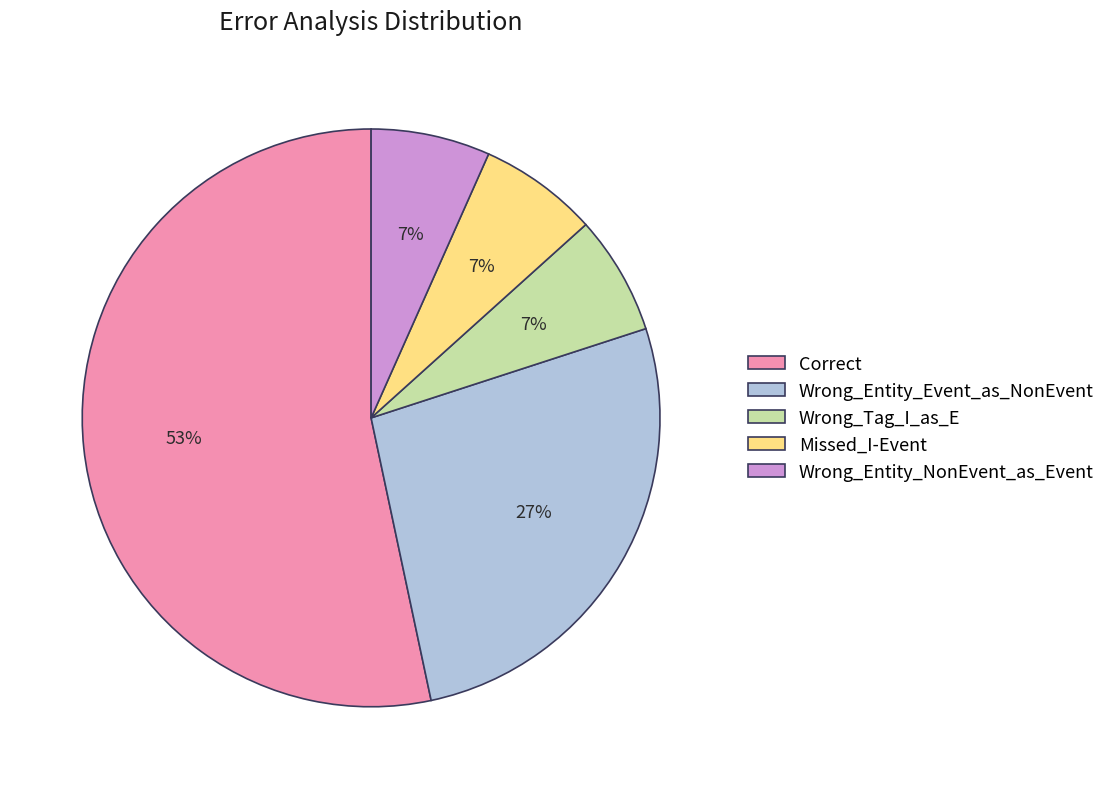

To the nearest percent, what portion does Missed_I-Event represent?

7%